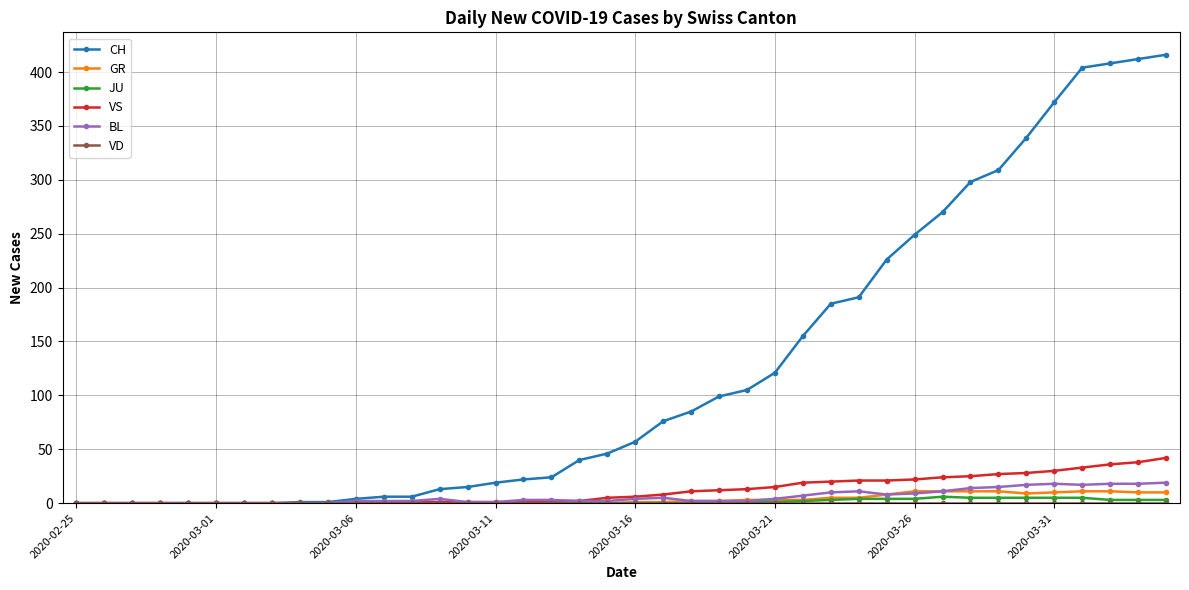

Which series has the largest total across all categories?

CH